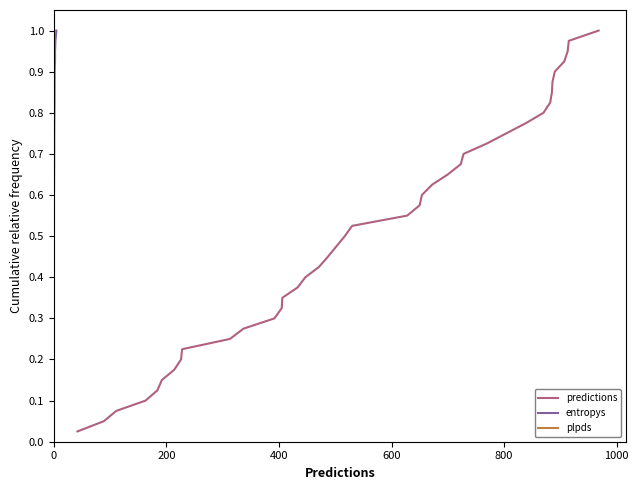

What is the difference between the maximum and minimum values in the predictions series?

1.0